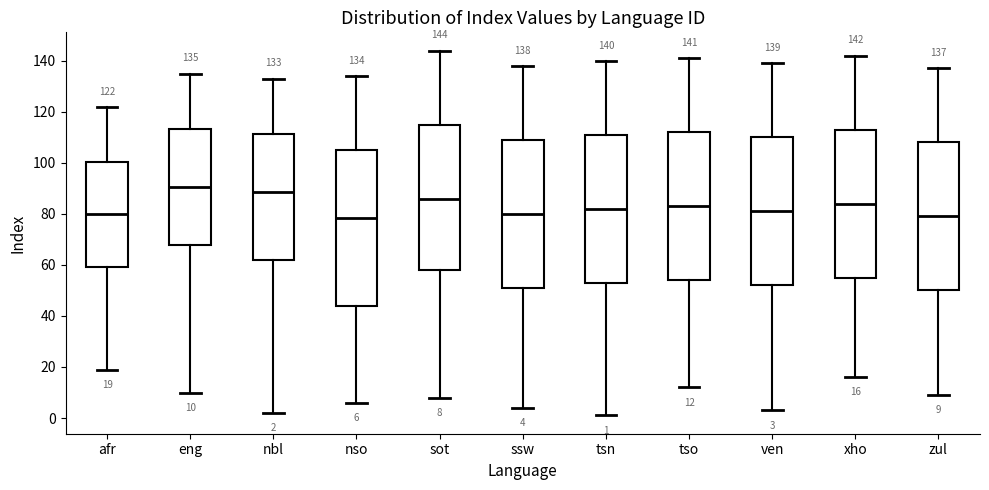

Which box is the tallest, from its lower edge to its upper edge?

nso